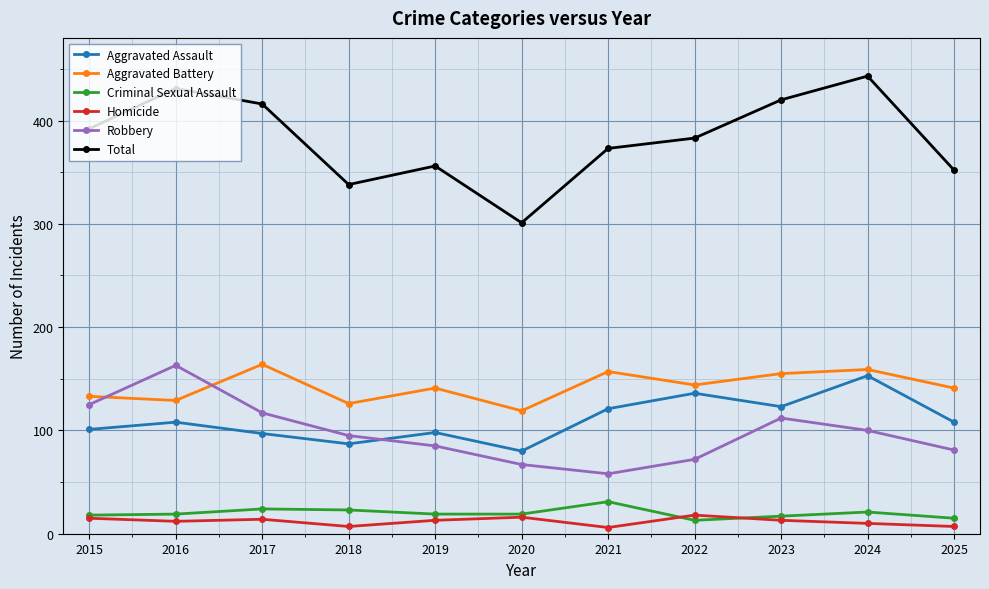

What is the value of the Aggravated Assault point at the 3rd from the left?

97